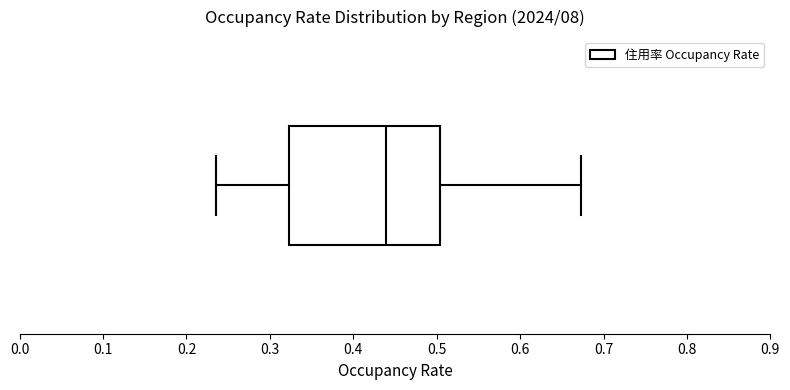

Where is the left edge of the box on the x-axis? The values are not printed on the chart, so give them approximately, as read against the axis.

0.32